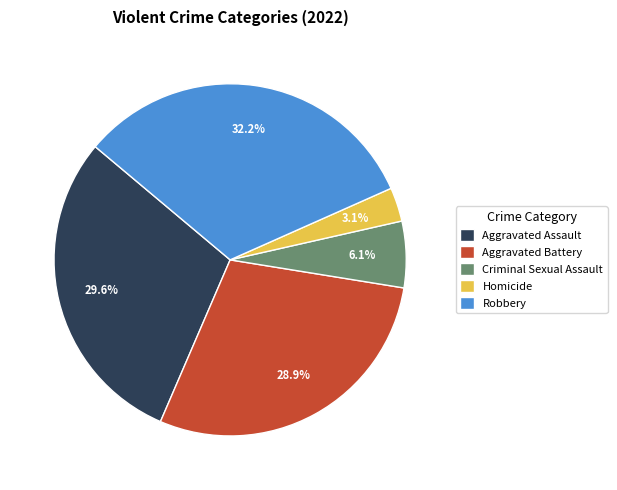

Is it true that Aggravated Assault is 38% of the pie?

False